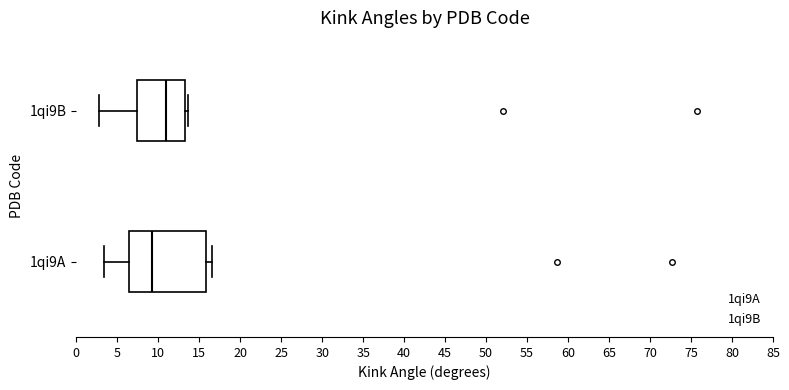

Reading bottom to top, read every box against the x-axis: the position of its median line, the range the box covers, and the ends of its whiskers. The values are not printed on the chart, so give them approximately, as read against the axis.

1qi9A: median 9.0, box 6.5 to 16.0, whiskers 3.5 to 16.5
1qi9B: median 11.0, box 7.5 to 13.5, whiskers 2.5 to 13.5 (just right of the box's right edge)